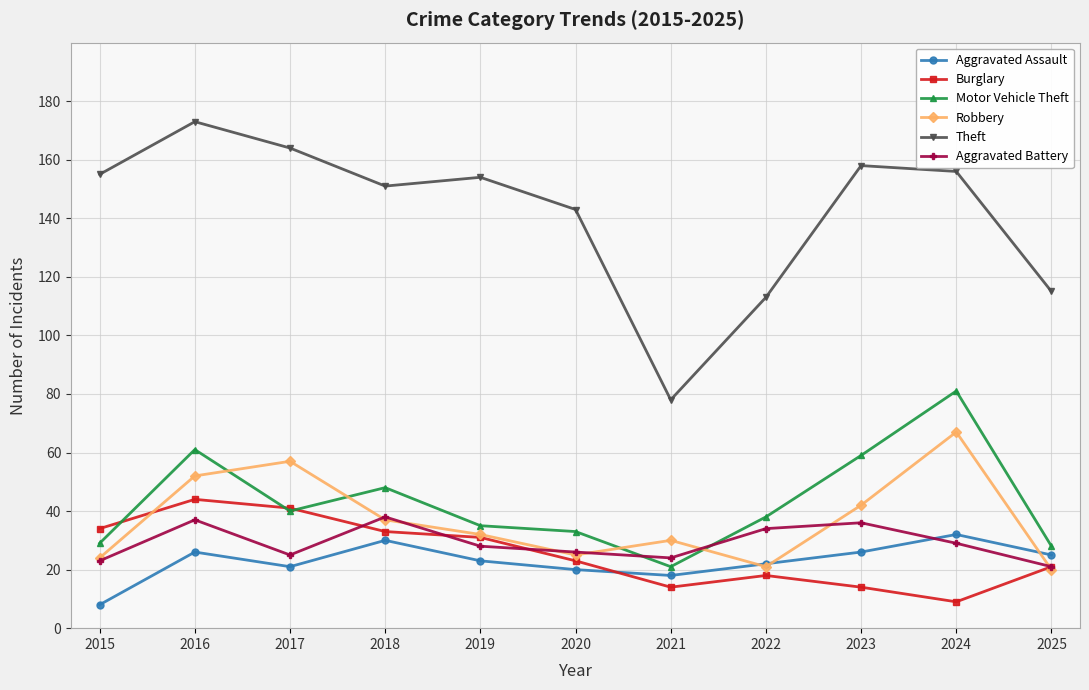

In Motor Vehicle Theft, how many points are higher than both neighbors (excluding endpoints)?

3